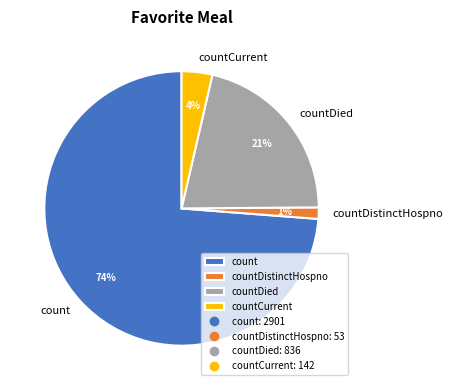

Is the sum of countDistinctHospno and countCurrent greater than half?

No